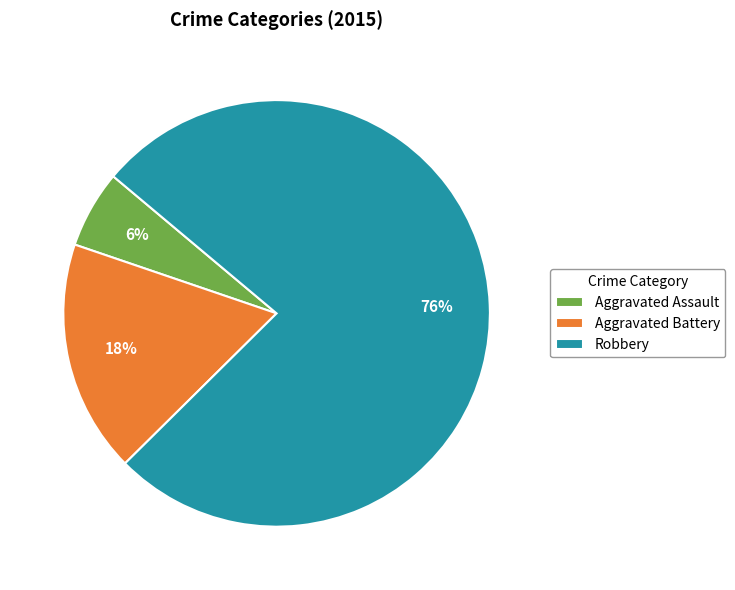

Which slice is the smallest?

Aggravated Assault